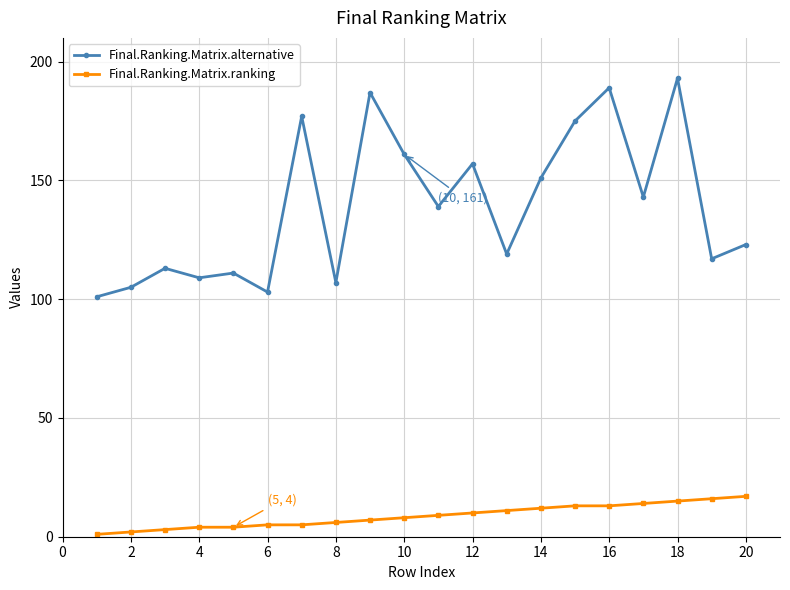

What is the difference between the maximum and minimum values in the Final.Ranking.Matrix.alternative series?

92